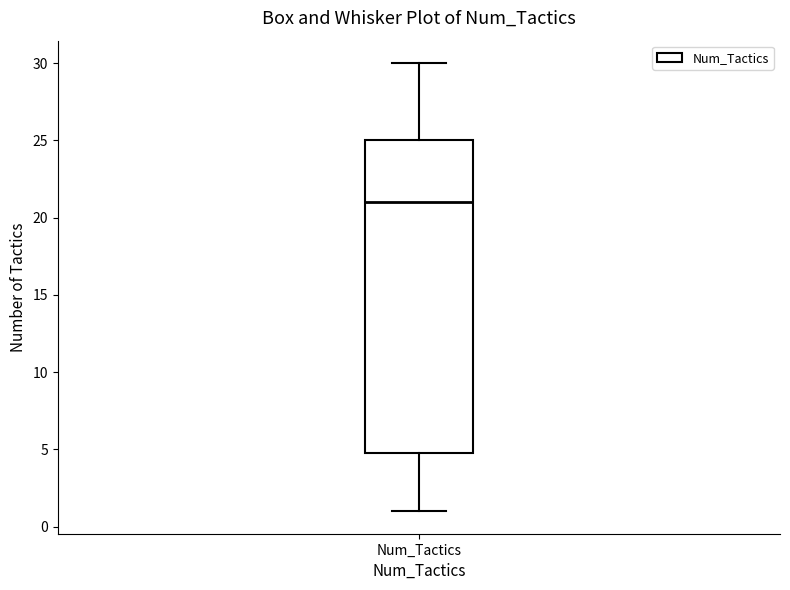

Where does the lower whisker of the box for Num_Tactics end on the y-axis? The values are not printed on the chart, so give them approximately, as read against the axis.

1